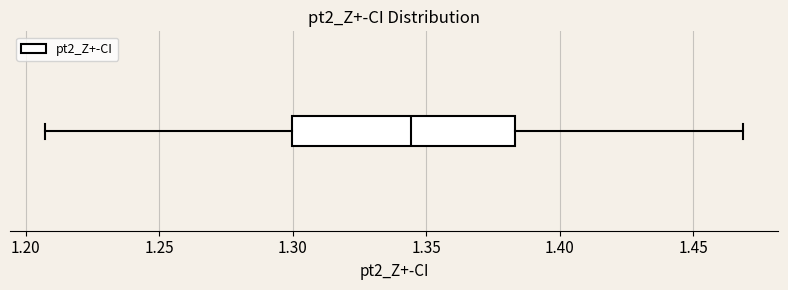

Read this box plot against the x-axis: the position of the median line, the range covered by the box, and the ends of both whiskers. The values are not printed on the chart, so give them approximately, as read against the axis.

median 1.345, box 1.300 to 1.385, whiskers 1.205 to 1.470